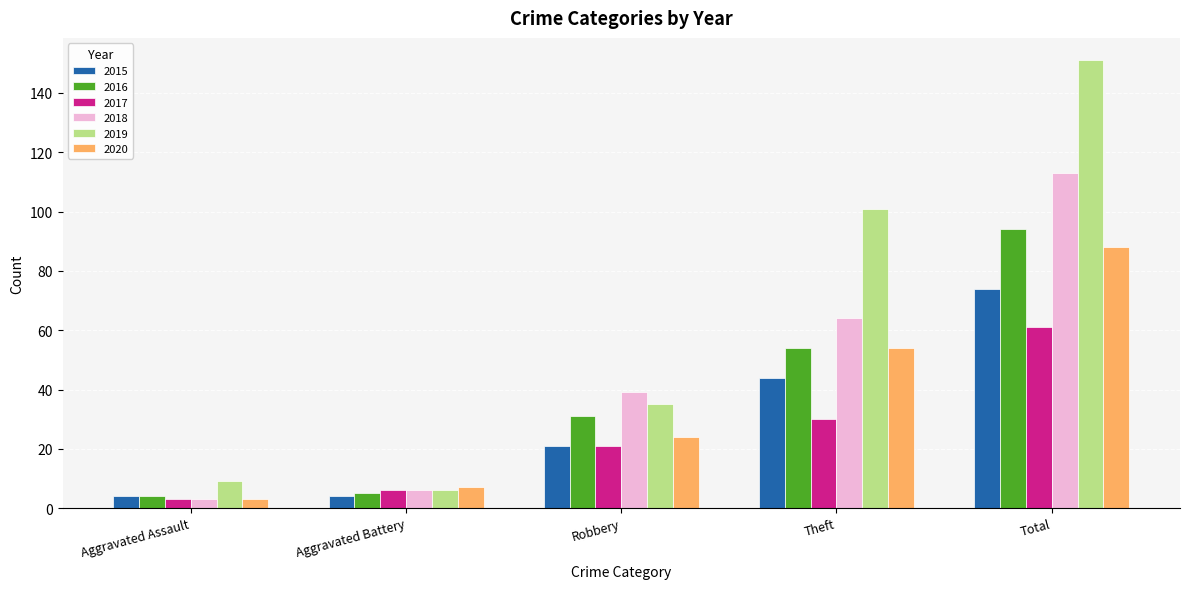

Are the bars grouped side by side (vs. stacked)?

Yes